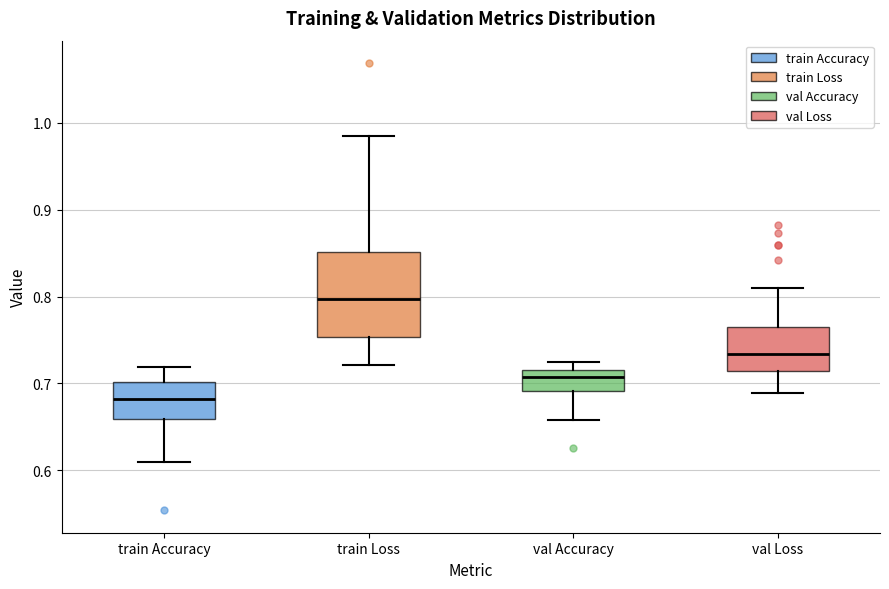

Reading left to right, read every box against the y-axis: the position of its median line, the range the box covers, and the ends of its whiskers. The values are not printed on the chart, so give them approximately, as read against the axis.

train Accuracy: median 0.68, box 0.66 to 0.70, whiskers 0.61 to 0.72
train Loss: median 0.80, box 0.75 to 0.85, whiskers 0.72 to 0.98
val Accuracy: median 0.71, box 0.69 to 0.72, whiskers 0.66 to 0.73
val Loss: median 0.73, box 0.71 to 0.77, whiskers 0.69 to 0.81